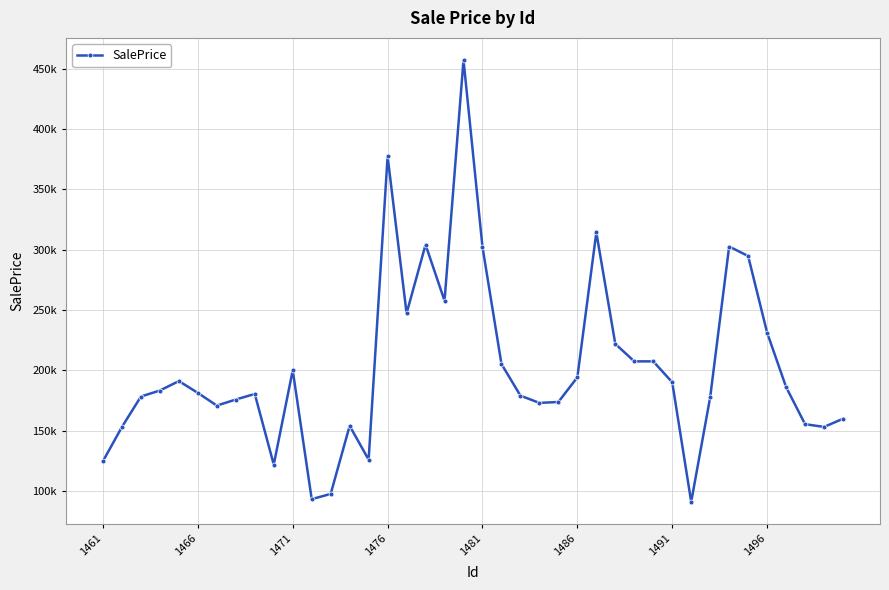

Reading left to right, list all the values displayed in this chart.

124883.0	153214.5	178410.4	183379.6	191189.3	181386.6	170885.7	175921.6	180518.7	121997.0	200142.0	93375.4	97708.7	154099.4	126088.1	377337.5	247301.1	304187.2	257774.2	457185.7	302357.6	205336.0	179118.3	173100.7	173869.6	194296.9	314312.9	221982.2	207520.9	207516.9	190206.1	91113.6	177787.1	302658.9	294798.9	231353.0	186287.2	155491.6	153217.9	159963.9